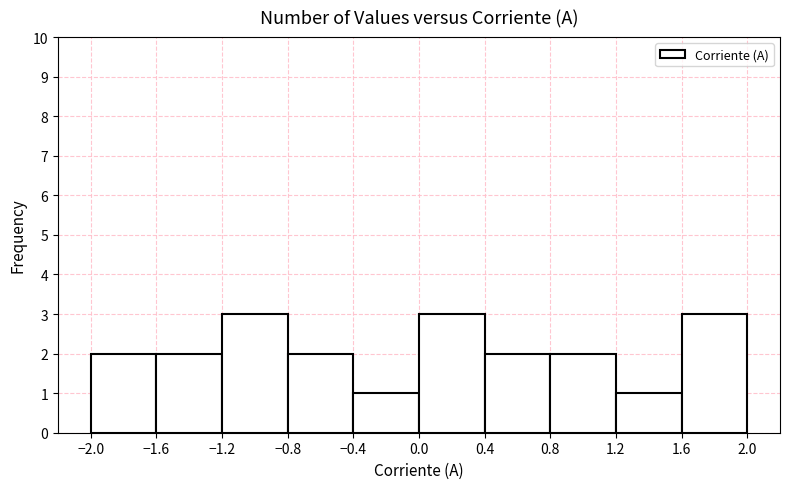

Reading left to right, transcribe this chart: for each bar, give the range it covers on the x-axis and its height. The values are not printed on the chart, so give them approximately, as read against the axis.

-2.0 to -1.6: 2
-1.6 to -1.2: 2
-1.2 to -0.8: 3
-0.8 to -0.4: 2
-0.4 to 0.0: 1
0.0 to 0.4: 3
0.4 to 0.8: 2
0.8 to 1.2: 2
1.2 to 1.6: 1
1.6 to 2.0: 3